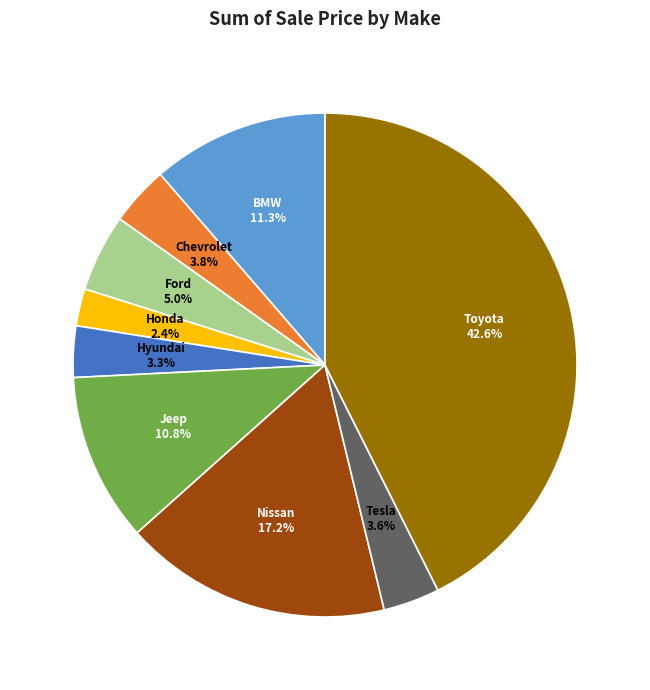

Count the number of slices in the pie.

9